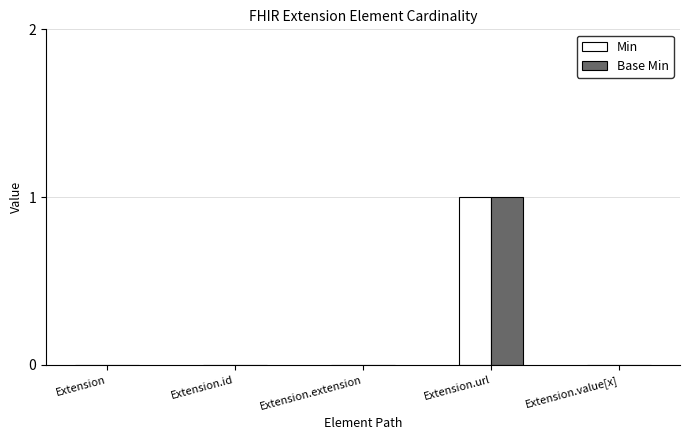

What is the greatest value displayed?

1